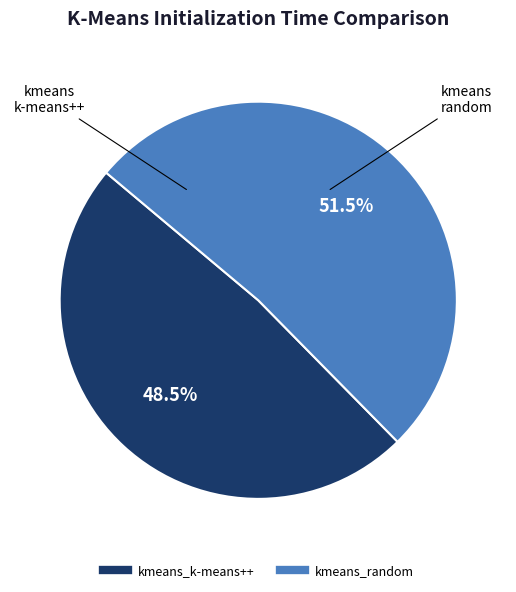

Approximately how many times larger is the value at kmeans_k-means++ compared to kmeans_random?

0.9